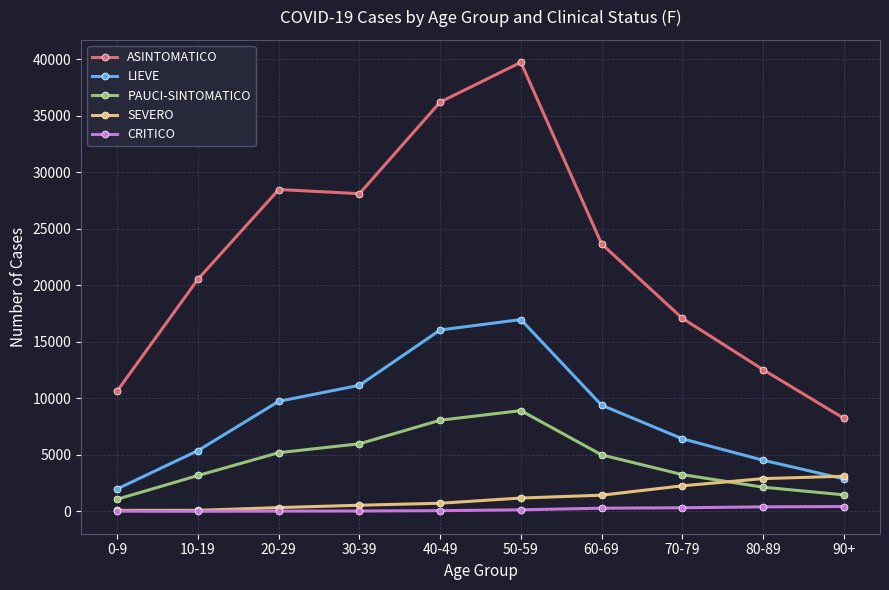

True or false: CRITICO and PAUCI-SINTOMATICO intersect in this chart.

False